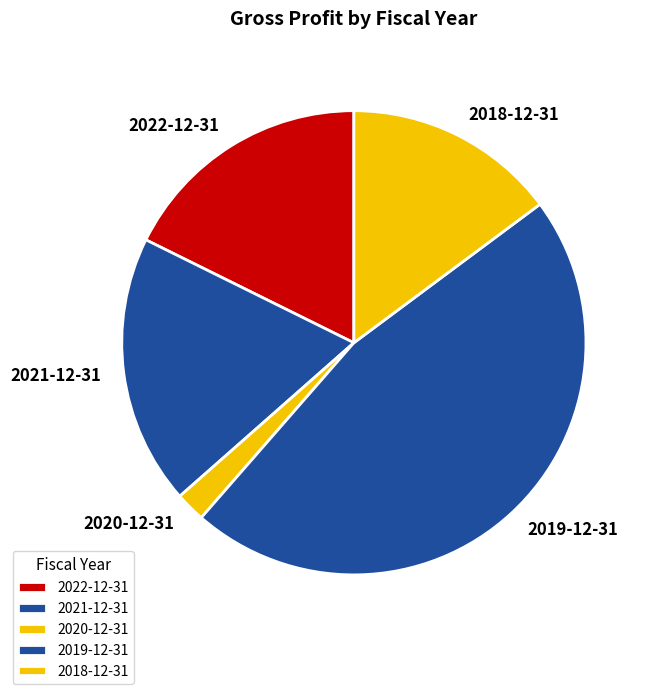

Does 2021-12-31 account for over 50% of the chart?

No